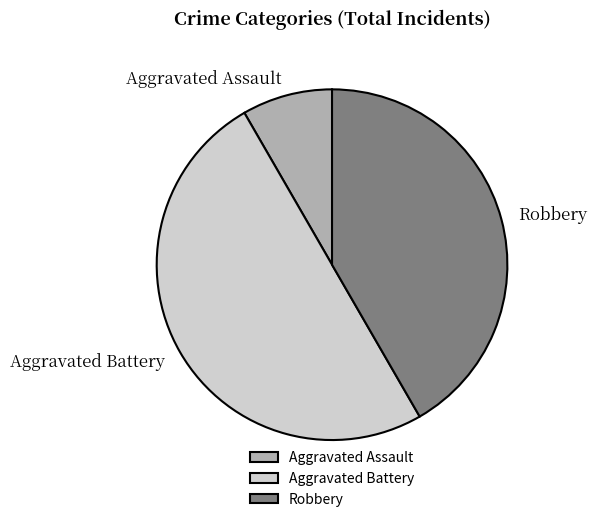

Does Robbery account for over 50% of the chart?

No